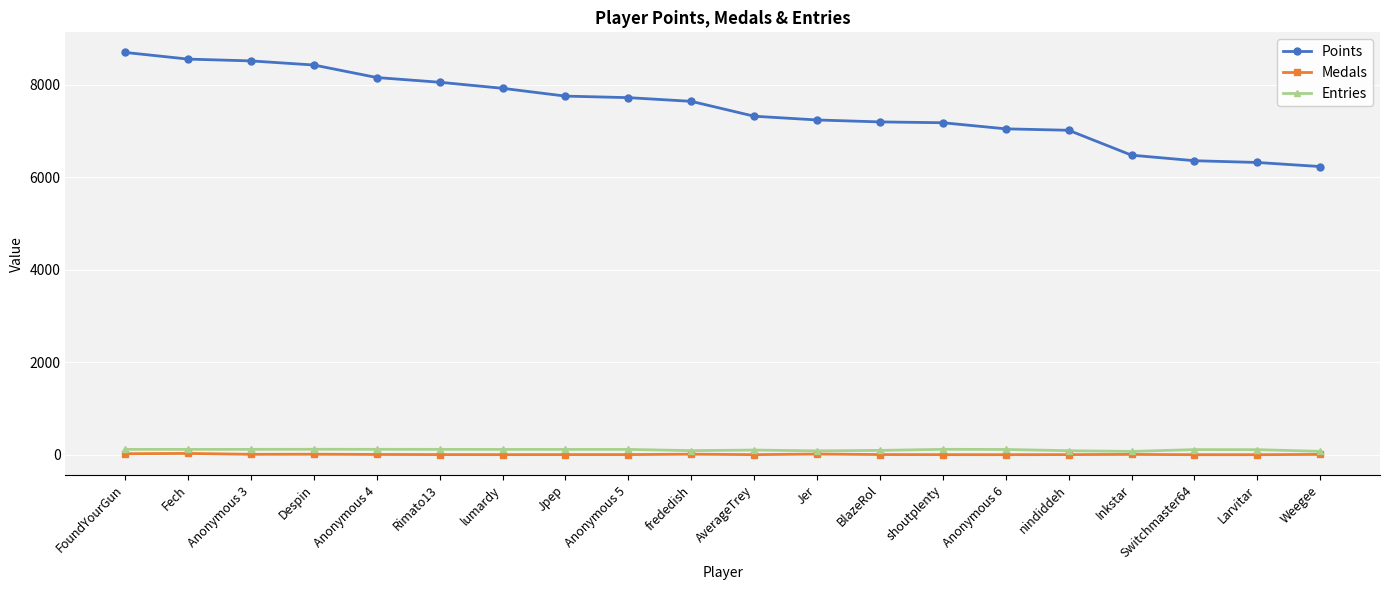

What is the value of the Entries point at the 2nd from the left?

115